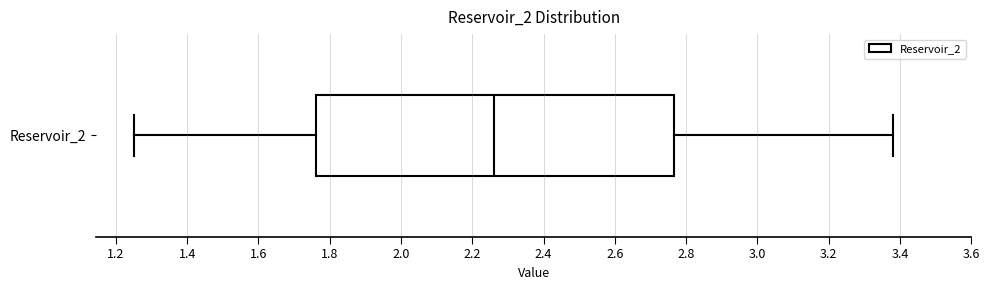

Where does the median line of the box for Reservoir_2 sit on the x-axis? The values are not printed on the chart, so give them approximately, as read against the axis.

2.26